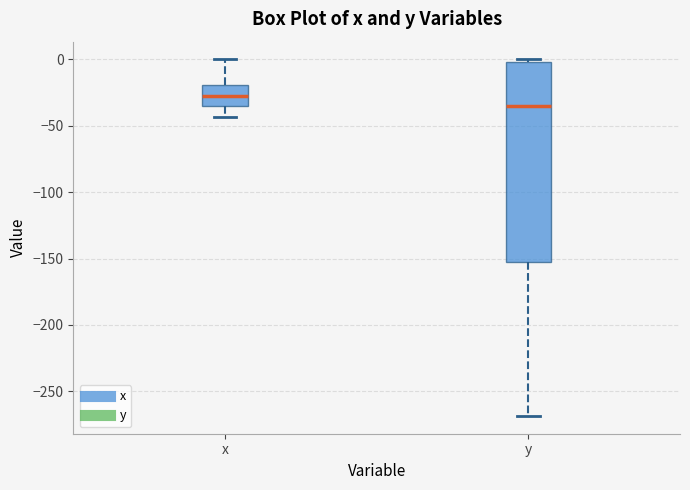

Which box's median line is the lowest?

y